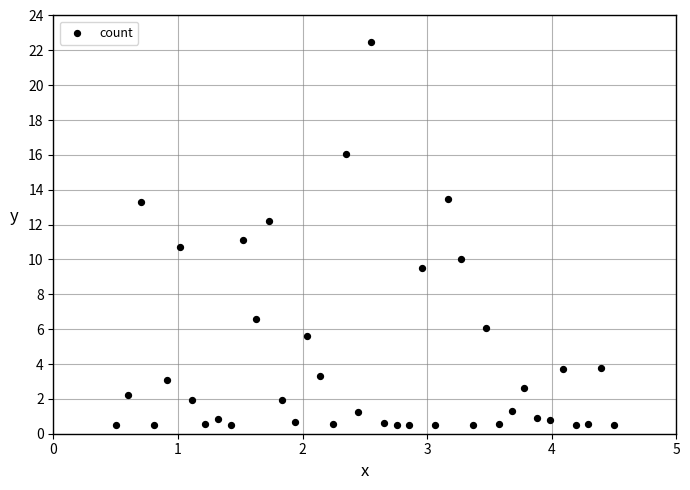

What is the range of X values (max minus min)?

4.0